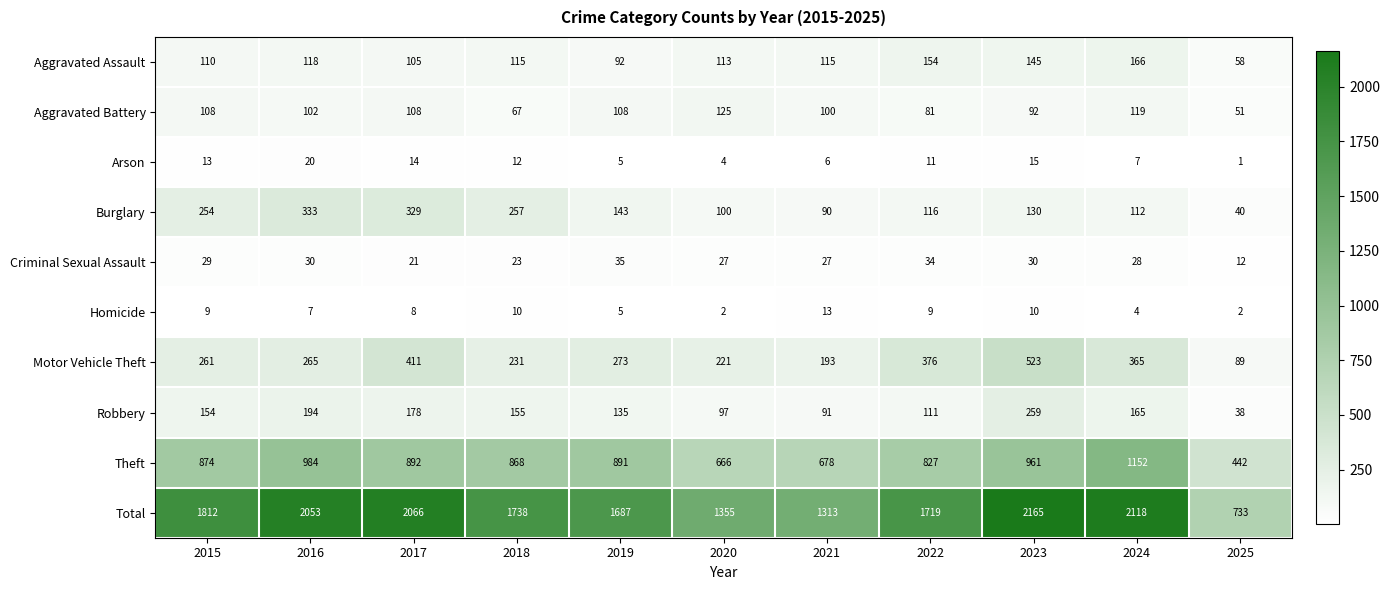

At how many categories does at least one series exceed 670?

11